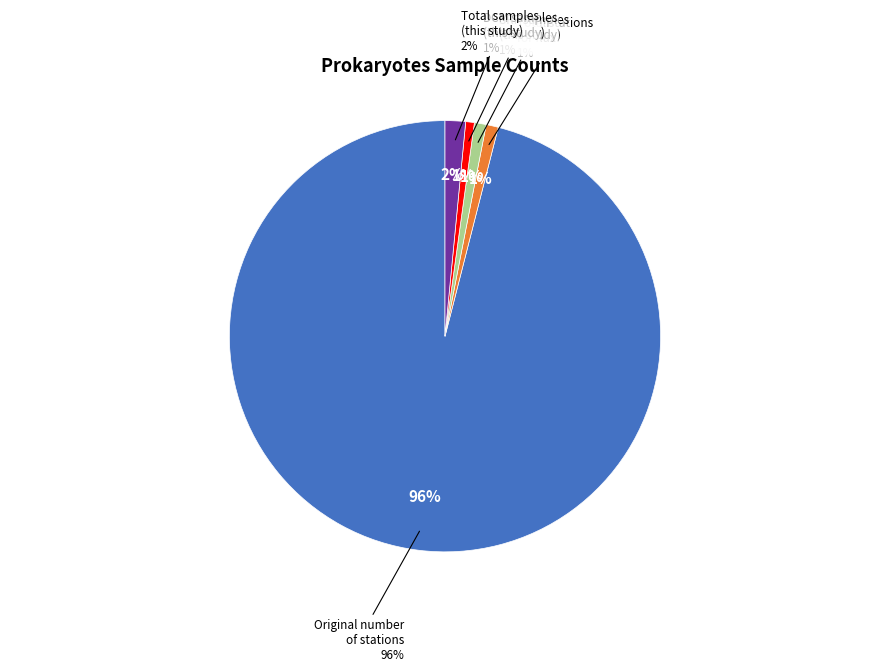

To the nearest percent, what percentage of the pie is Number of SRF samples (this study)?

1%